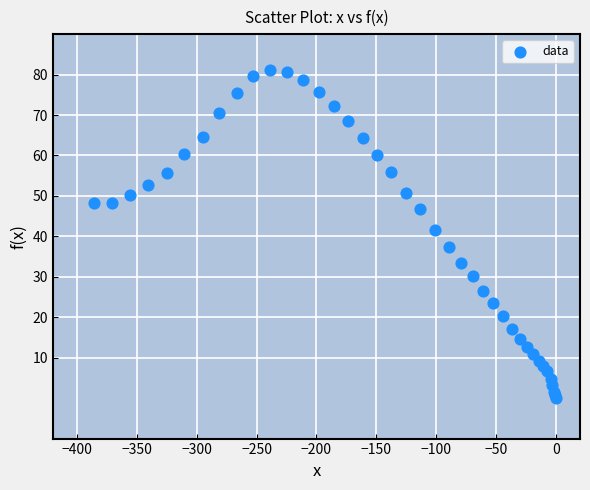

What Y value in the scatter plot is closest to 40?

41.6